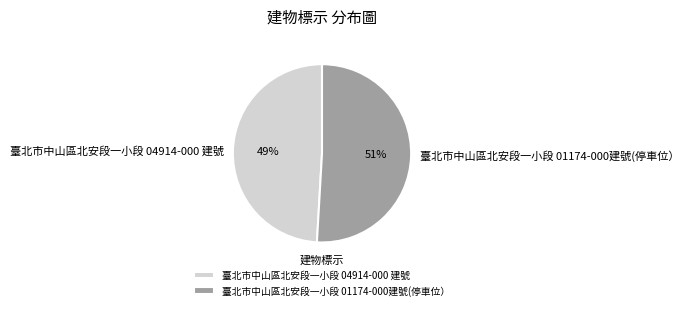

Do 臺北市中山區北安段一小段 04914-000 建號 and 臺北市中山區北安段一小段 01174-000建號(停車位） together represent more than half of the pie?

Yes